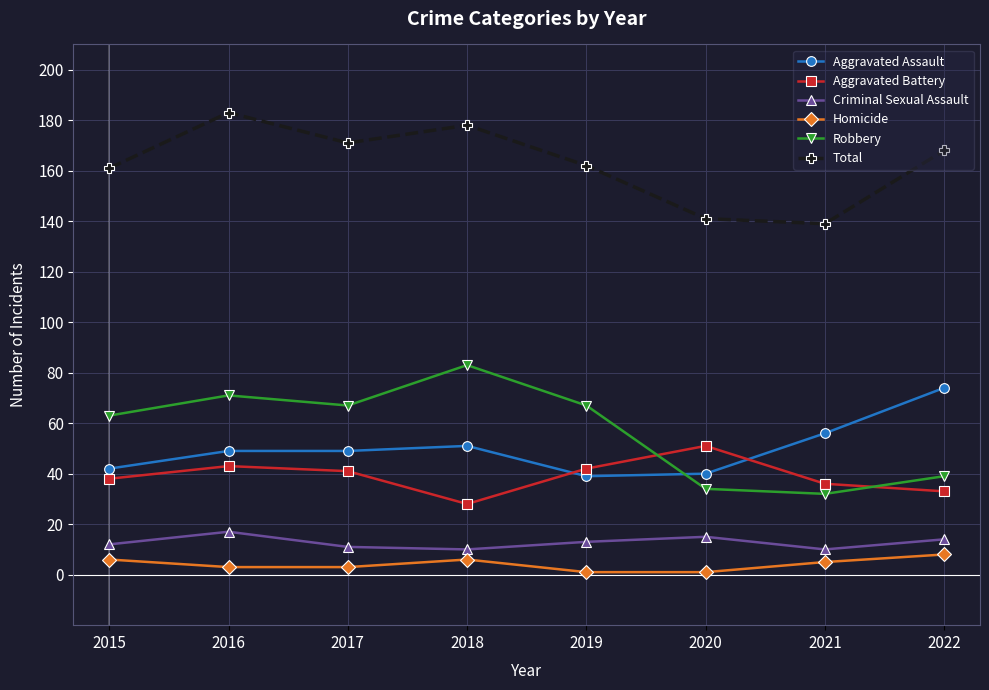

True or false: Aggravated Assault and Criminal Sexual Assault cross at least once.

False